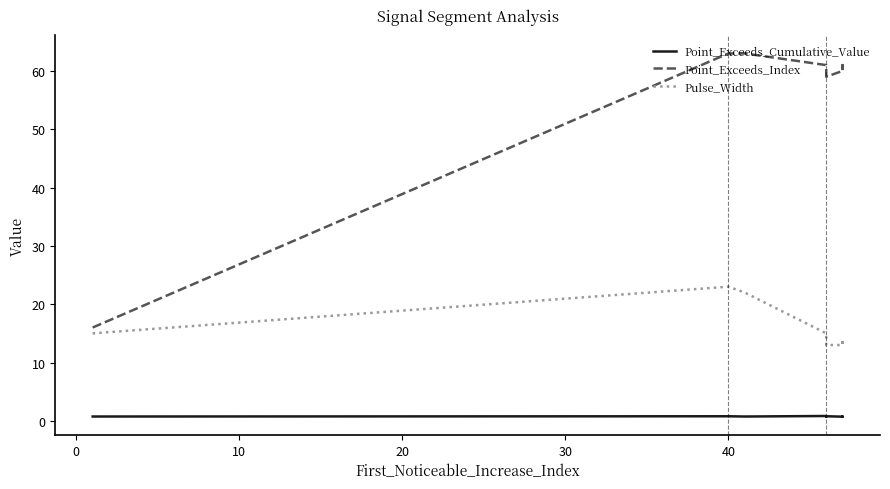

Which series has the widest spread of values?

Point_Exceeds_Index